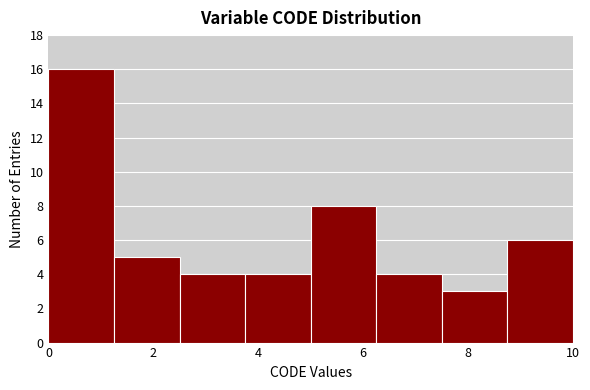

Reading left to right, list every bar in this chart as the range it spans on the x-axis followed by its height. Neither the bar edges nor the heights are printed on the chart, so give them approximately, as read against the axes.

0.00 to 1.25: 16
1.25 to 2.50: 5
2.50 to 3.75: 4
3.75 to 5.00: 4
5.00 to 6.25: 8
6.25 to 7.50: 4
7.50 to 8.75: 3
8.75 to 10.00: 6